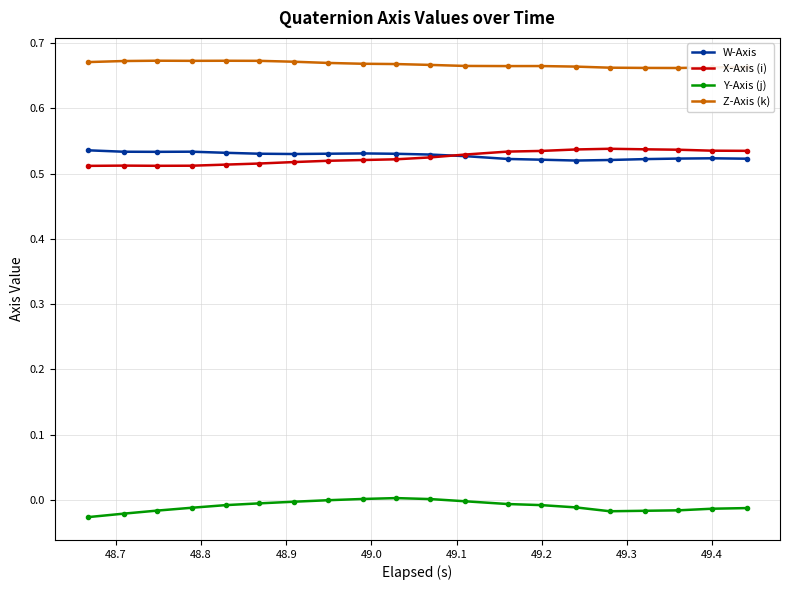

True or false: W-Axis has more than 0 interior local peaks.

True